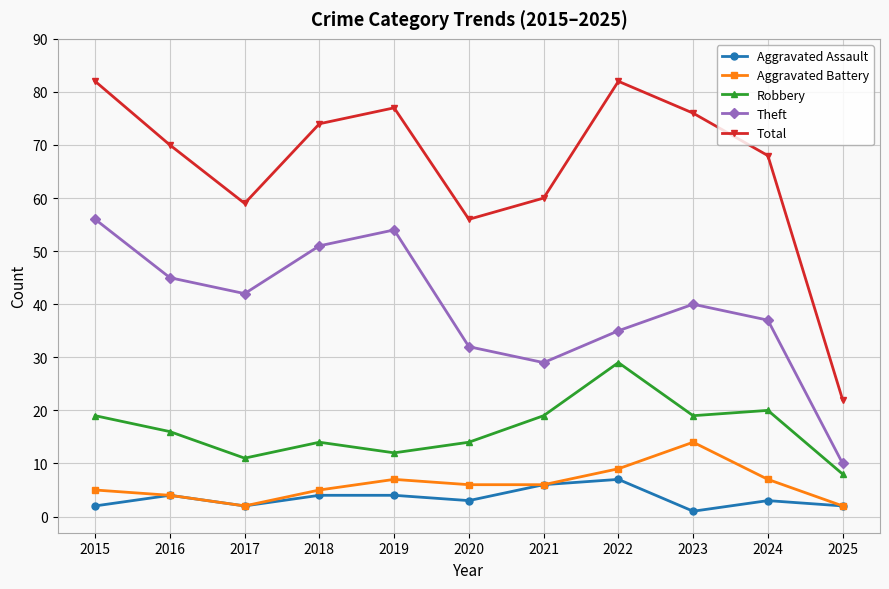

At 2023, list the series in order from largest to smallest.

Total, Theft, Robbery, Aggravated Battery, Aggravated Assault